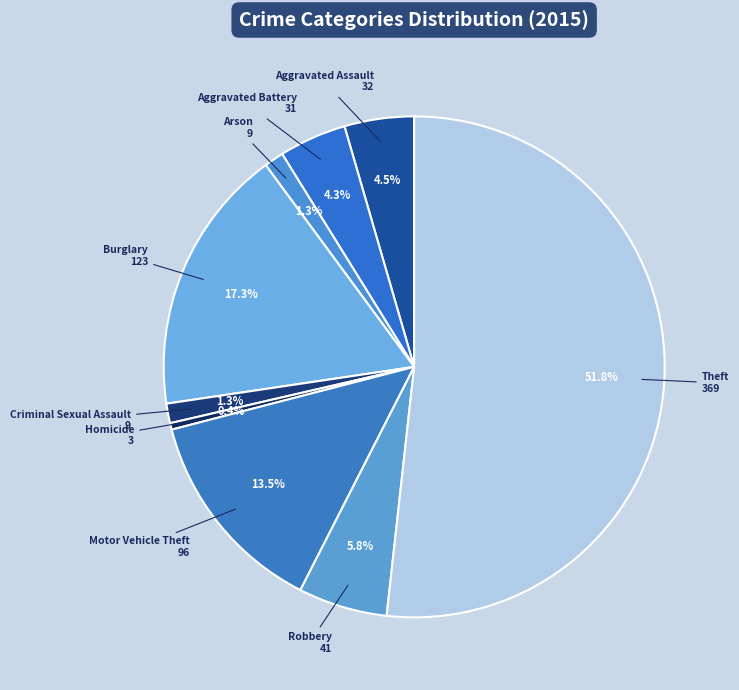

Does Theft account for over 50% of the chart?

Yes